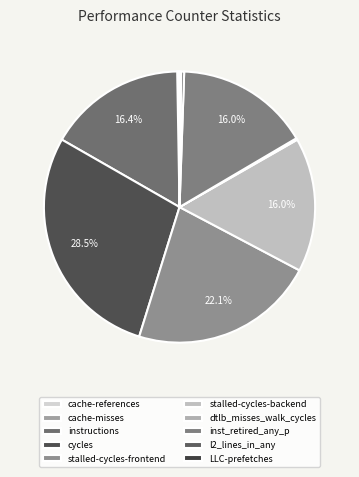

Rank the categories by value from highest to lowest.

cycles, stalled-cycles-frontend, instructions, stalled-cycles-backend, inst_retired_any_p, l2_lines_in_any, dtlb_misses_walk_cycles, LLC-prefetches, cache-references, cache-misses